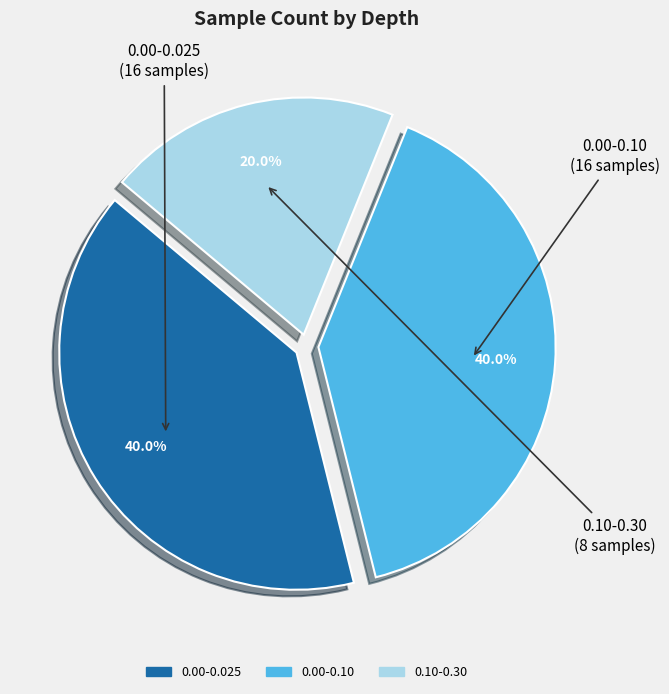

What percentage is the 0.00-0.025 slice, to the nearest percent?

40%